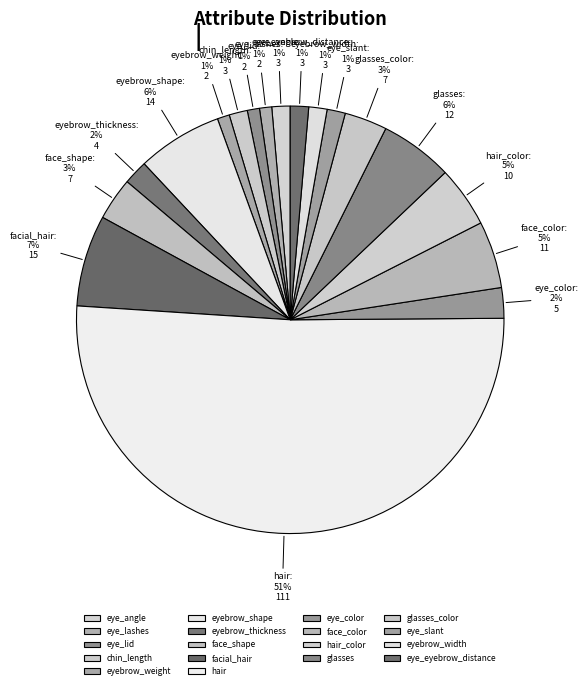

The eye_color slice represents 16% of the pie. True or false?

False